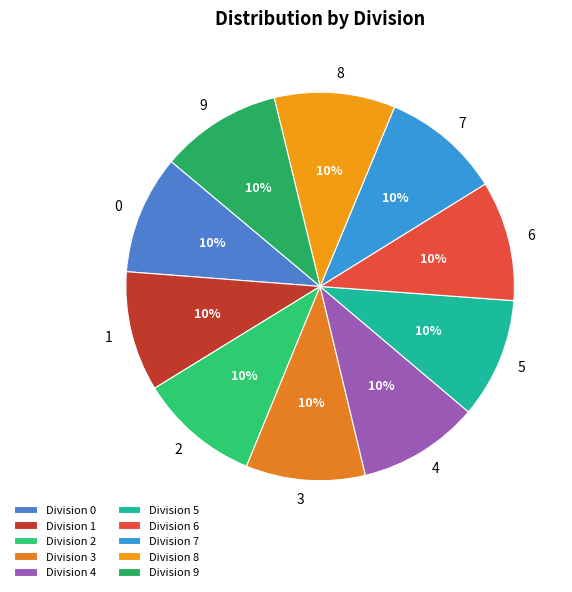

Is 0 the majority of the pie?

No